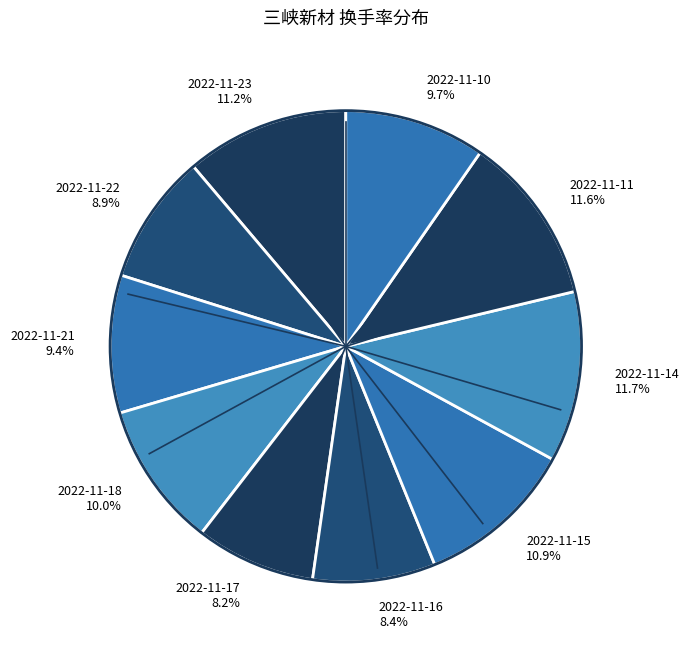

Does 2022-11-22 represent more than half of the total?

No